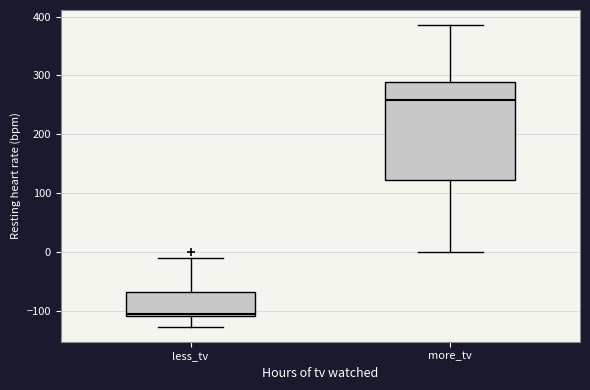

Which box is the tallest, from its lower edge to its upper edge?

more_tv